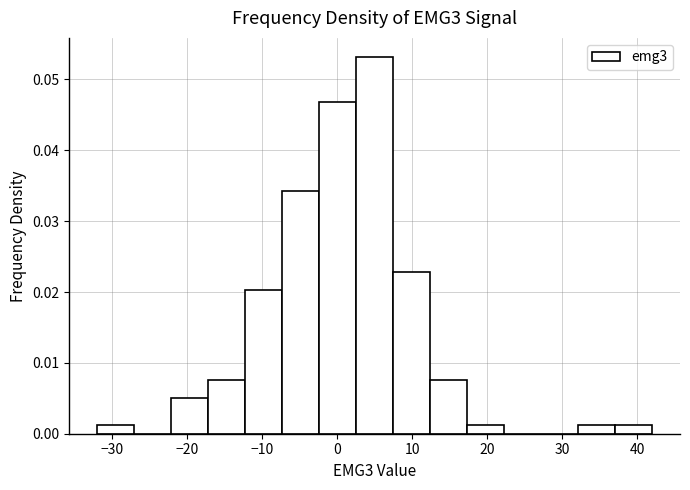

Reading left to right, list every bar in this chart as the range it spans on the x-axis followed by its height. Neither the bar edges nor the heights are printed on the chart, so give them approximately, as read against the axes.

-32 to -27: 0.001
-27 to -22: 0
-22 to -17: 0.005
-17 to -12: 0.008
-12 to -7: 0.020
-7 to -2: 0.034
-2 to 3: 0.047
3 to 7: 0.053
7 to 12: 0.023
12 to 17: 0.008
17 to 22: 0.001
22 to 27: 0
27 to 32: 0
32 to 37: 0.001
37 to 42: 0.001